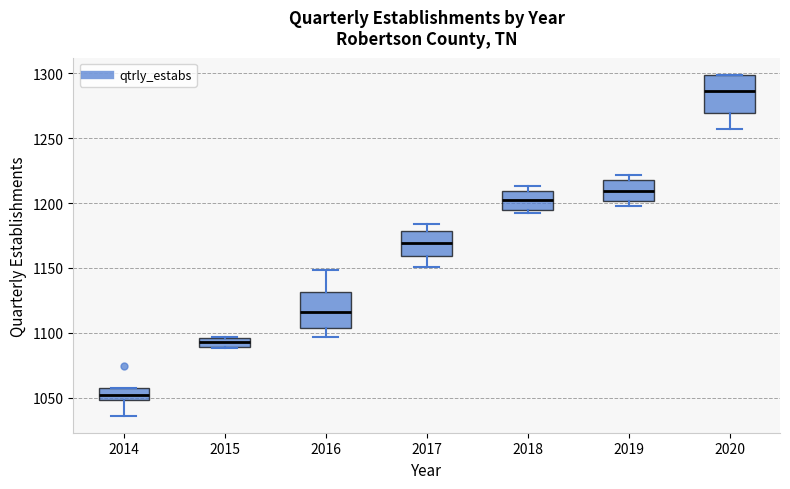

Reading left to right, transcribe this box plot: for each box, give where its median line is, the range the box spans, and where its two whiskers end, as read against the y-axis. The values are not printed on the chart, so give them approximately, as read against the axis.

2014: median 1050 (inside the box), box 1050 to 1060, whiskers 1035 to 1060
2015: median 1095 (inside the box), box 1090 to 1095, whiskers 1090 to 1095
2016: median 1115, box 1105 to 1130, whiskers 1095 to 1150
2017: median 1170, box 1160 to 1180, whiskers 1150 to 1185
2018: median 1200, box 1195 to 1210, whiskers 1190 to 1215
2019: median 1210, box 1200 to 1220, whiskers 1200 (just below the box's lower edge) to 1220 (just above the box's upper edge)
2020: median 1285, box 1270 to 1300, whiskers 1255 to 1300